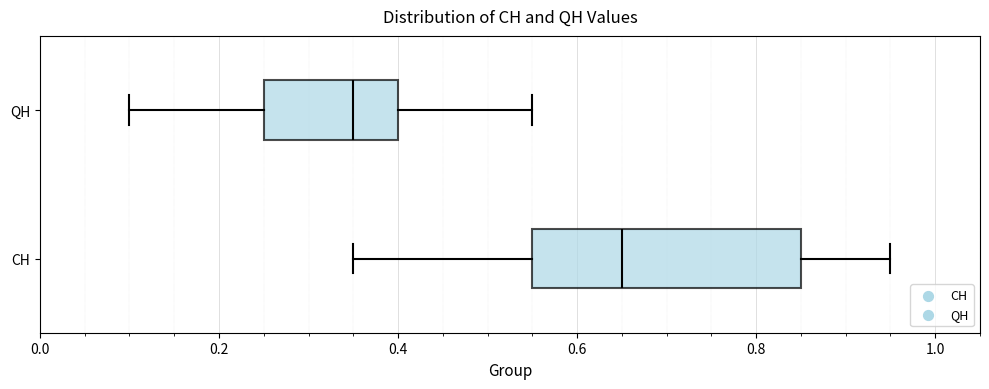

Where does the median line of the box for QH sit on the x-axis? The values are not printed on the chart, so give them approximately, as read against the axis.

0.36